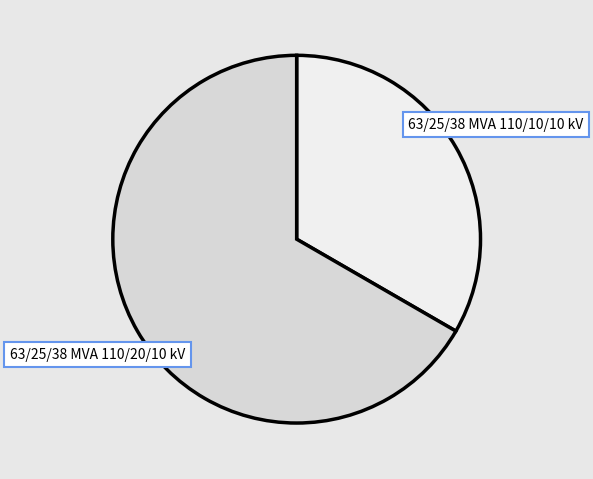

Which slice is the smallest?

63/25/38 MVA 110/10/10 kV